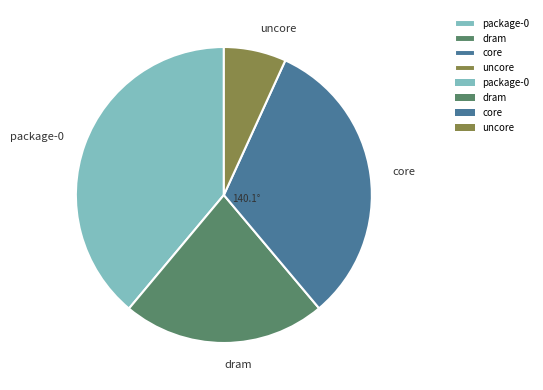

Is there a majority slice in this chart?

No